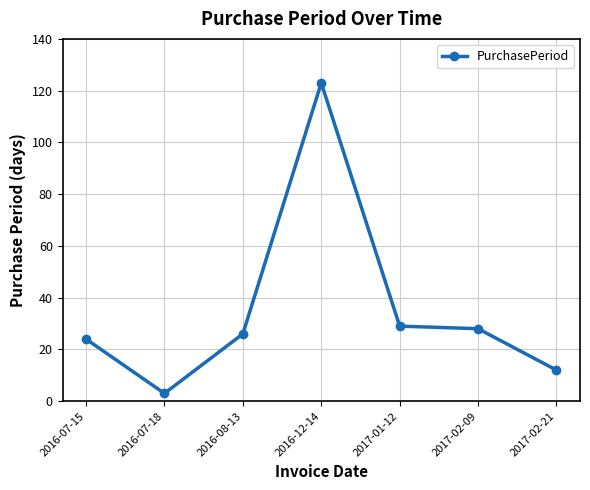

What is the smallest value displayed?

3